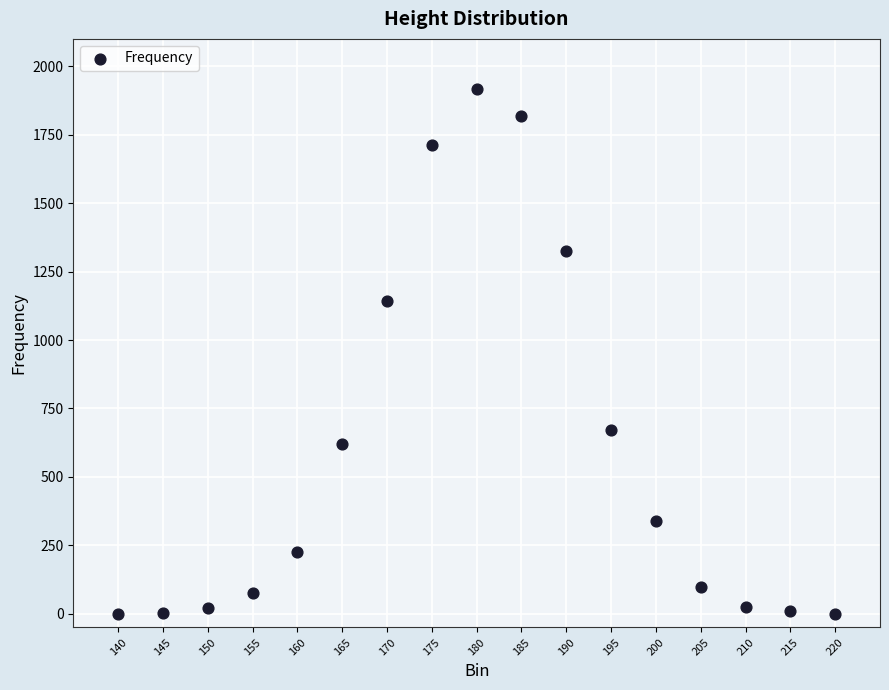

What is the range of Y values (max minus min)?

1916